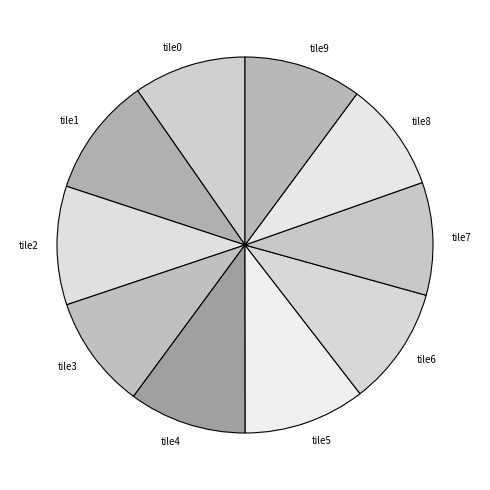

Approximately how many times larger is the value at tile6 compared to tile8?

1.1